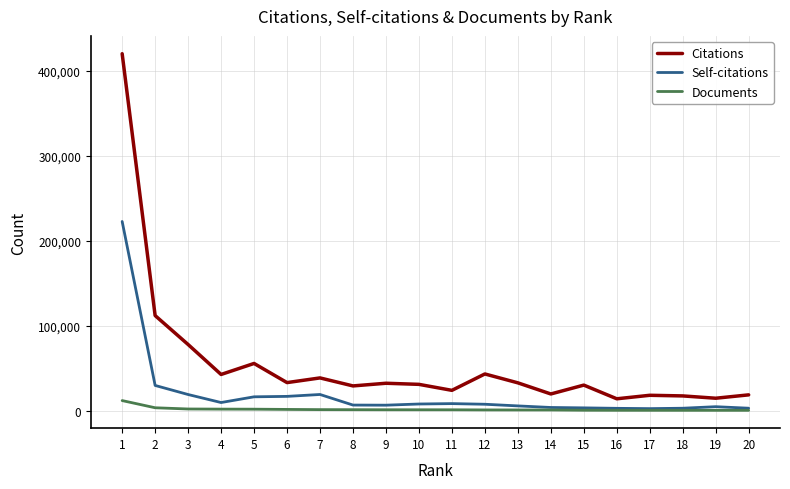

What is the greatest value displayed?

420064